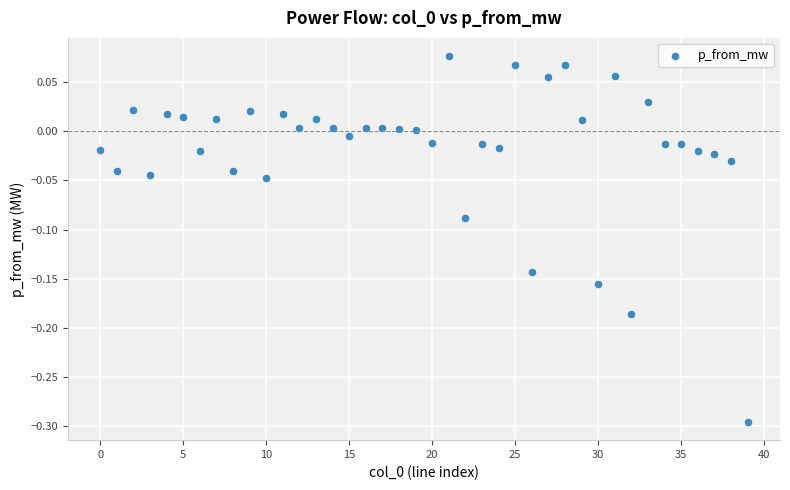

What is the range of Y values (max minus min)?

0.4